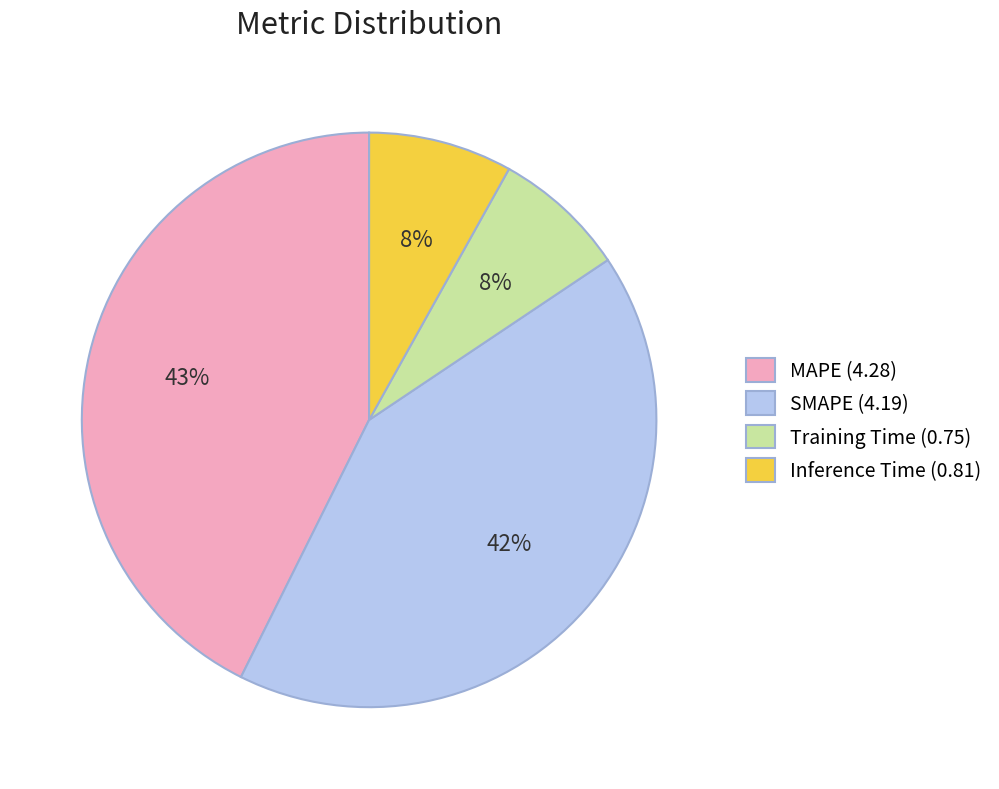

To the nearest percent, what is the average slice percentage?

25%